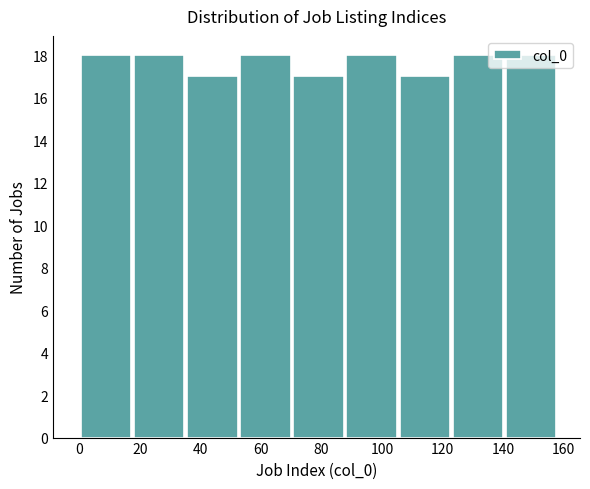

Reading left to right, transcribe this chart: for each bar, give the range it covers on the x-axis and its height. Neither the bar edges nor the heights are printed on the chart, so give them approximately, as read against the axes.

0 to 18: 18
18 to 36: 18
36 to 52: 17
52 to 70: 18
70 to 88: 17
88 to 106: 18
106 to 122: 17
122 to 140: 18
140 to 158: 18